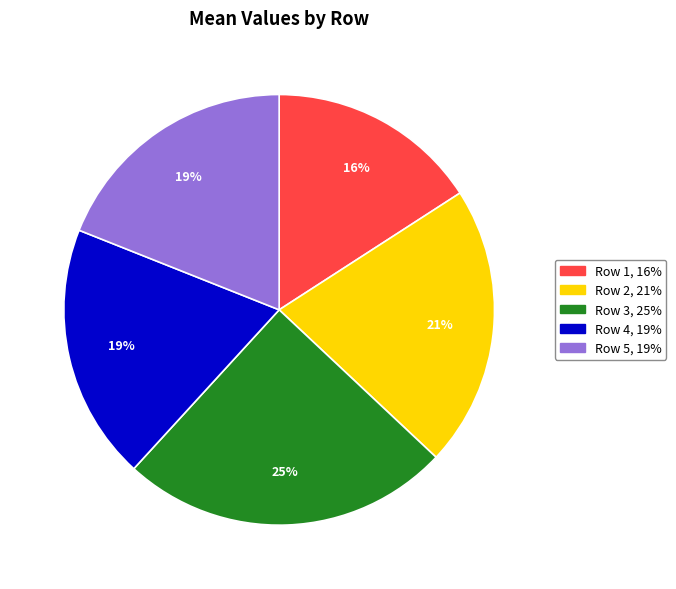

What percentage is the Row 2 slice, to the nearest percent?

21%